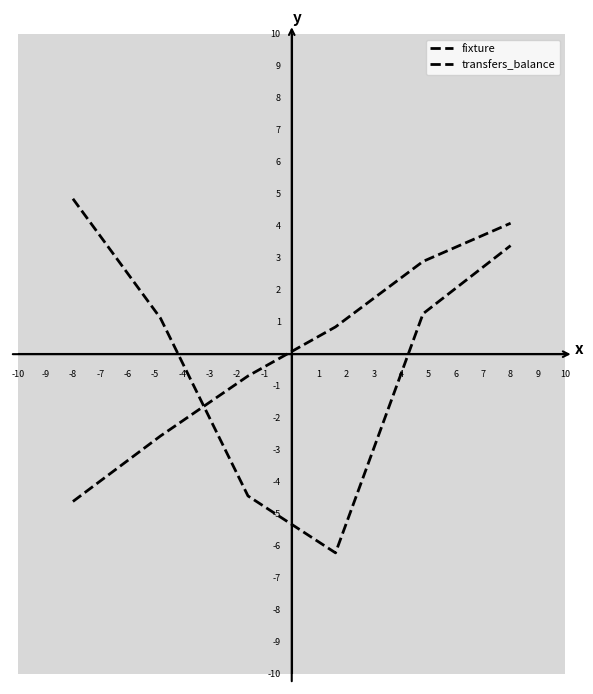

What are all the series names shown in the legend?

fixture, transfers_balance